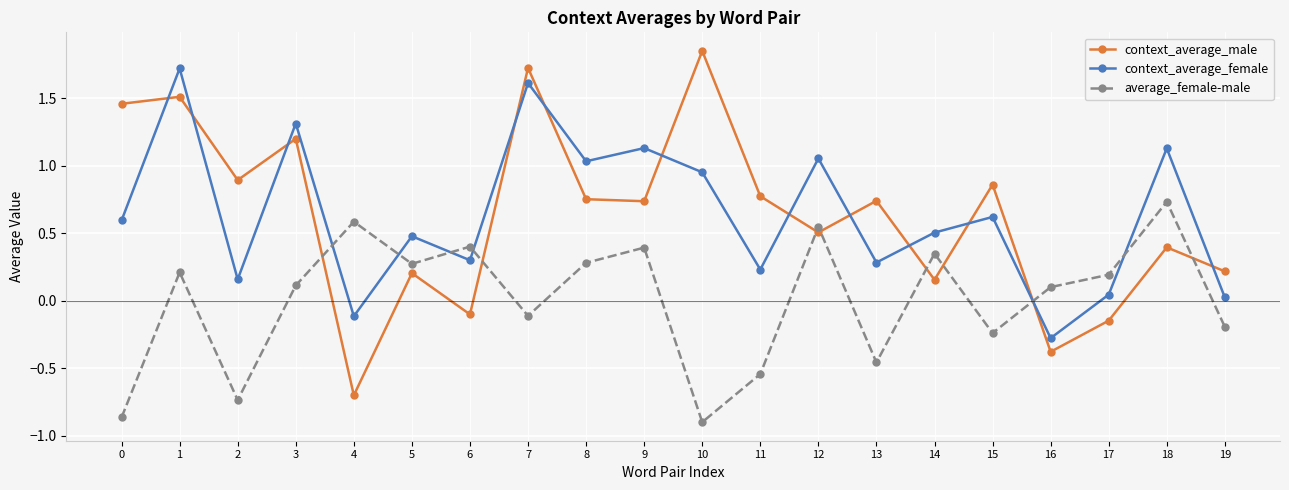

Count the number of categories in the chart.

20